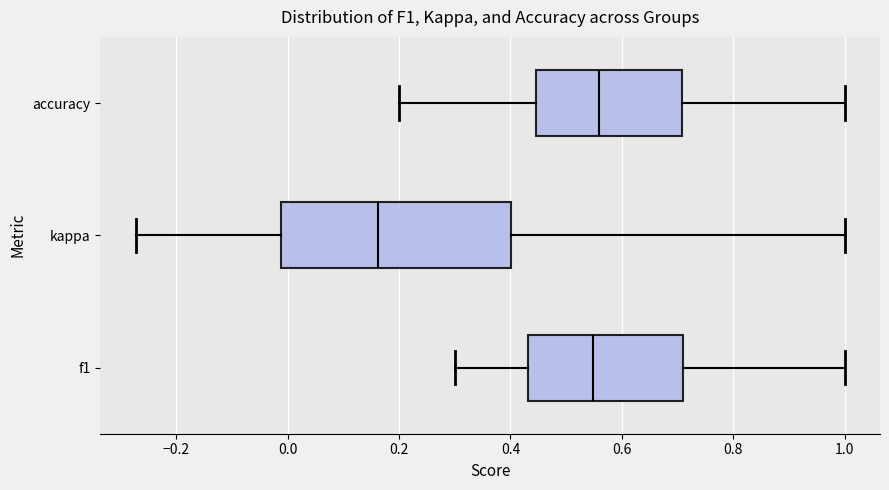

Which box is the widest, from its left edge to its right edge?

kappa